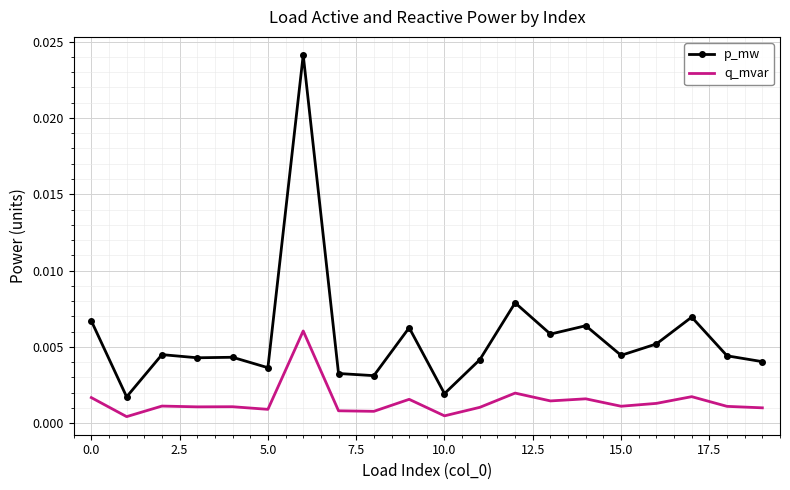

True or false: p_mw has more than 1 interior local peaks.

True